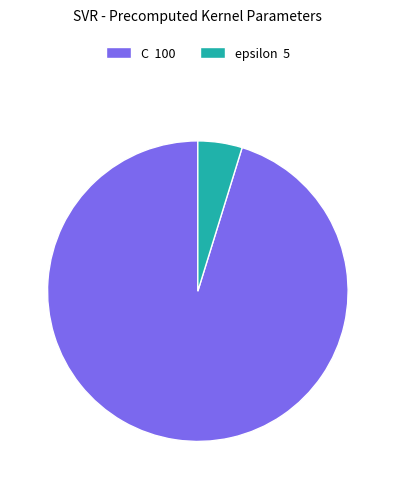

Is it true that epsilon 5 is 5% of the pie?

True